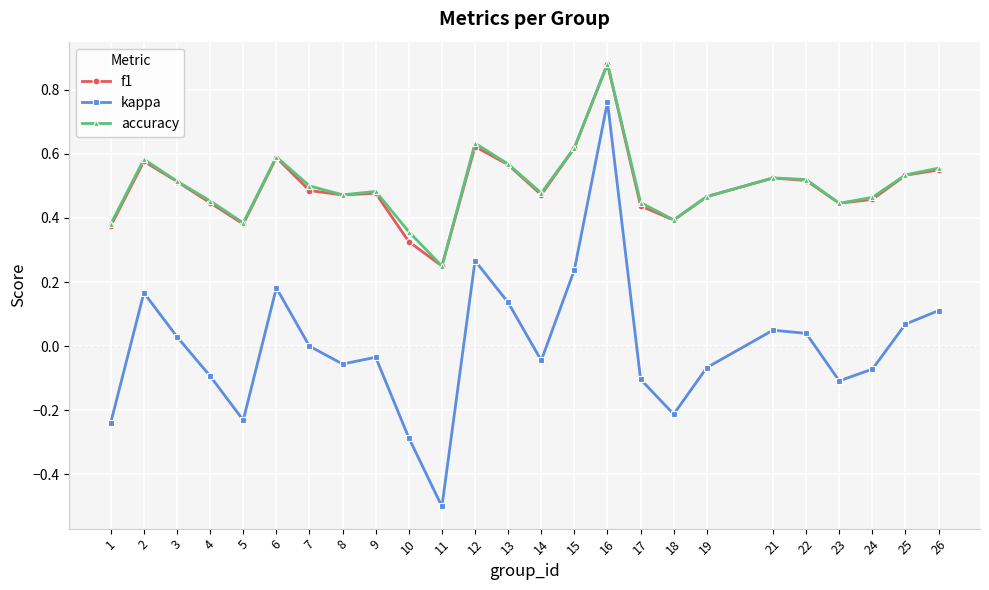

At which category is the sum across all series the highest?

16